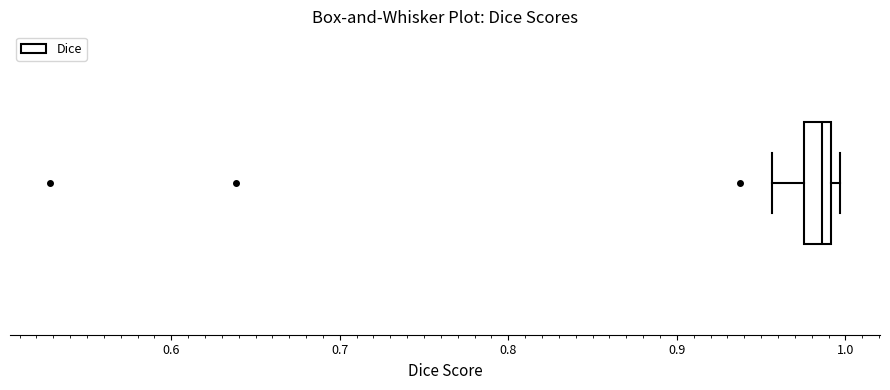

Transcribe this box plot: give where the median line is, the range the box spans, and where the two whiskers end, as read against the x-axis. The values are not printed on the chart, so give them approximately, as read against the axis.

median 0.99 (just left of the box's right edge), box 0.98 to 0.99, whiskers 0.96 to 1.00